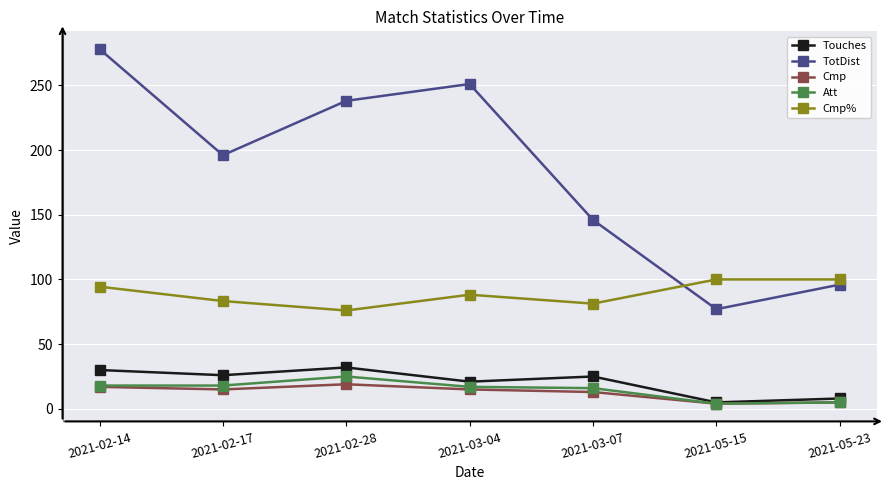

True or false: TotDist and Cmp intersect in this chart.

False